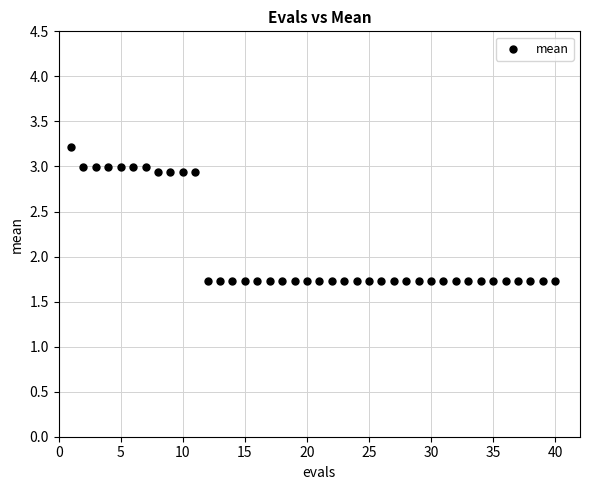

What is the range of X values (max minus min)?

39.0